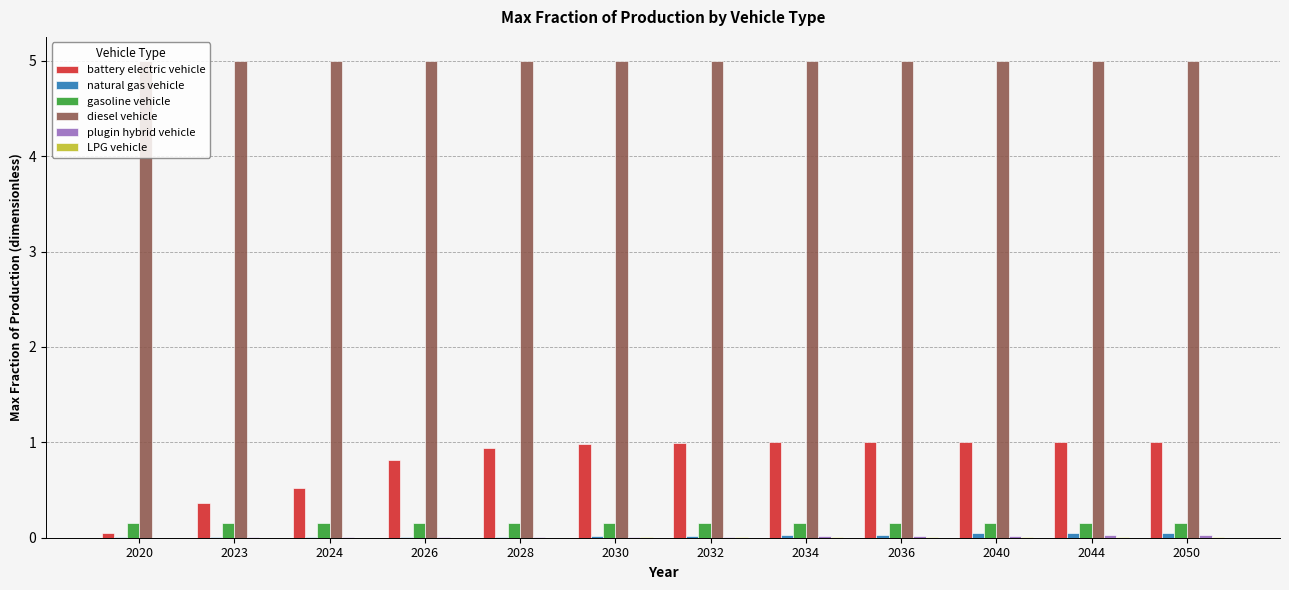

What is the maximum value for diesel vehicle?

5.0